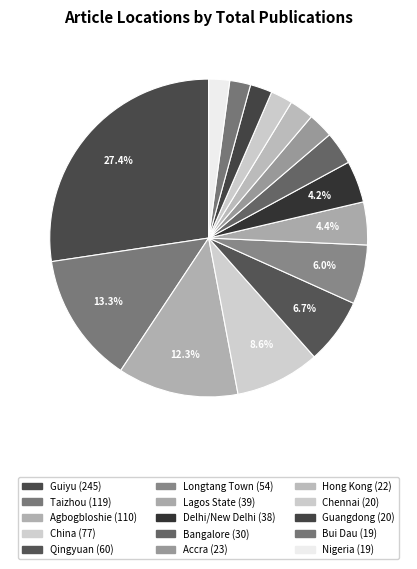

Is it true that Bui Dau is 2% of the pie?

True